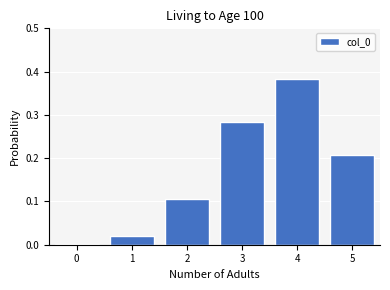

Which has a higher value, 5 or 2?

5